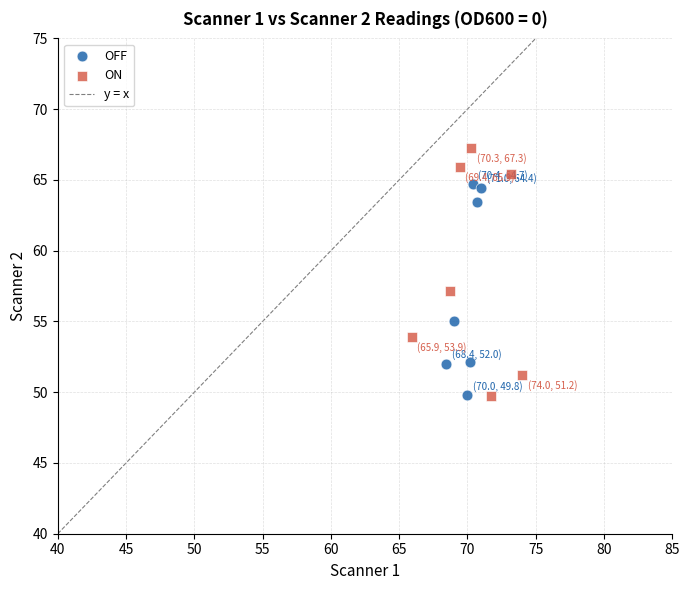

Which series has the widest spread of Y values?

ON